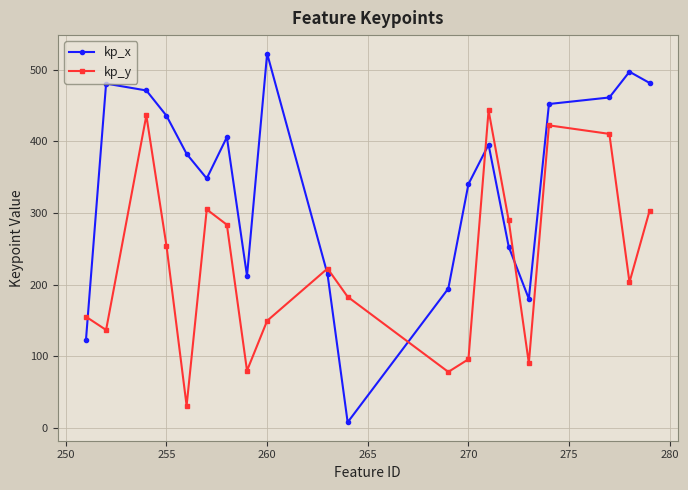

Which series has the largest total across all categories?

kp_x